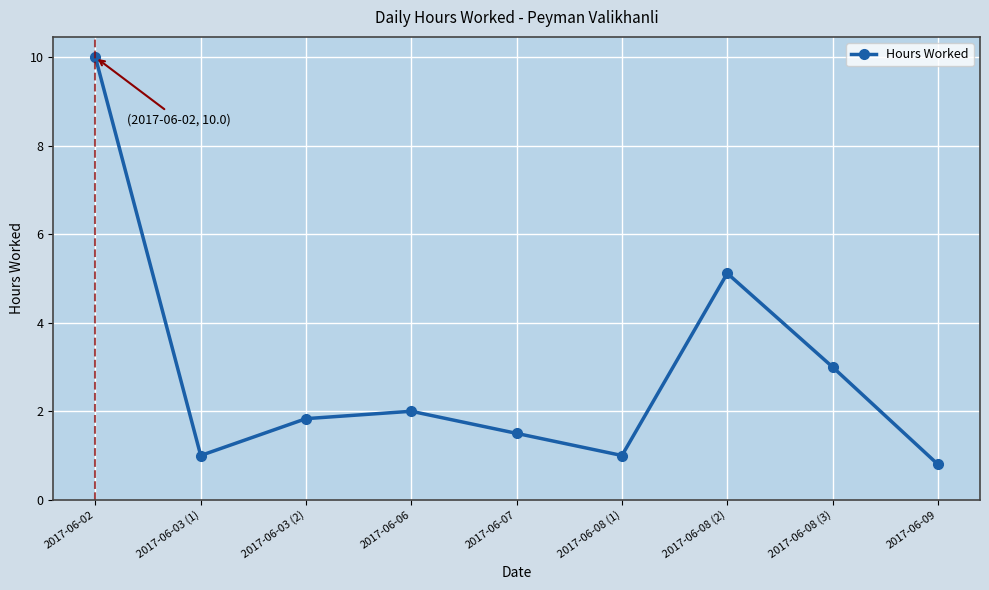

What is the minimum value shown in the chart?

0.8